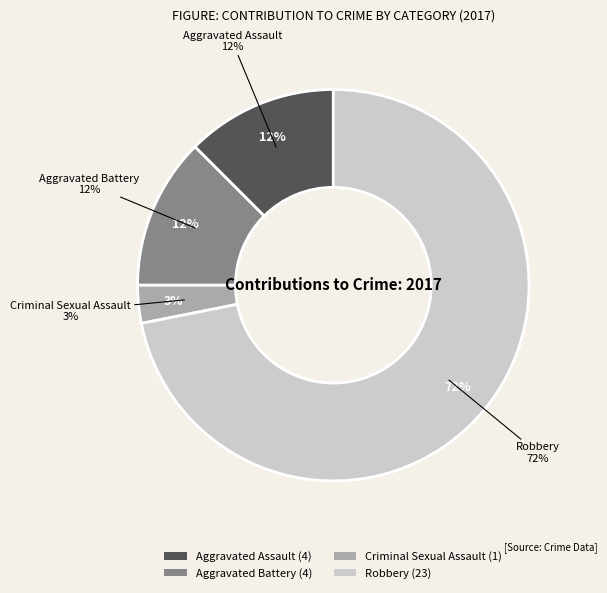

Which category accounts for the majority?

Robbery